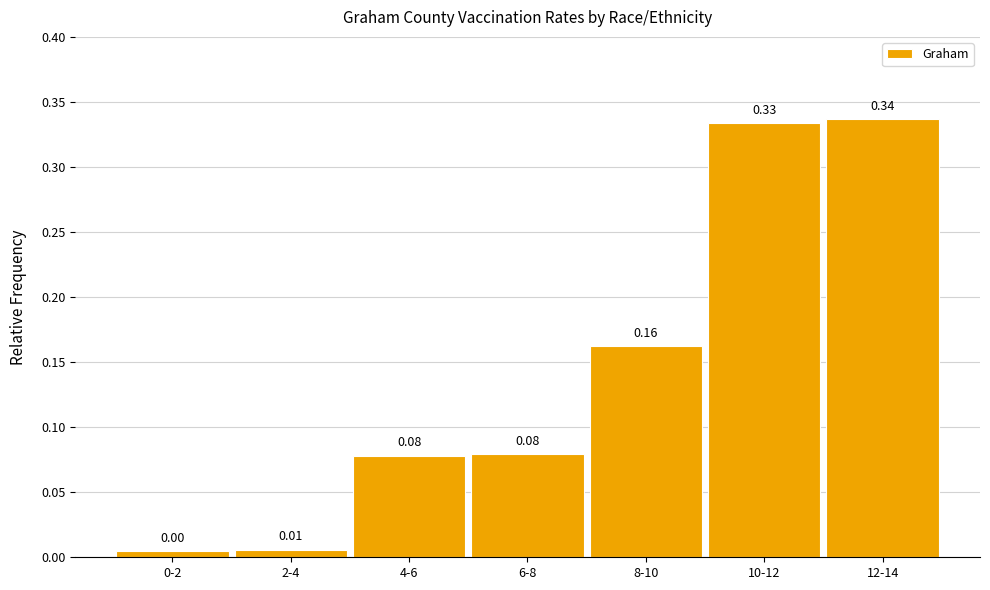

What is the sum of all values?

1.0